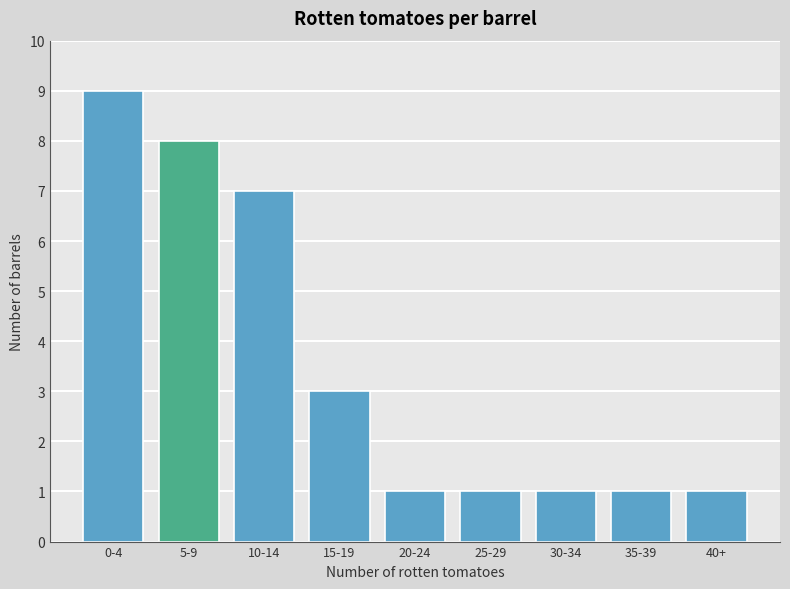

Reading right to left, list all the values displayed in this chart.

1	1	1	1	1	3	7	8	9